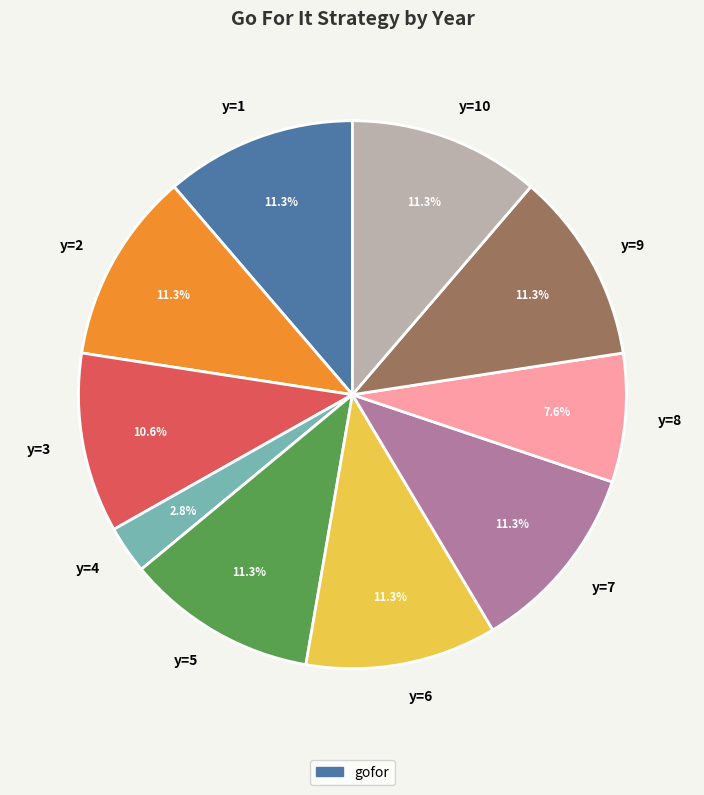

How many slices are in this pie chart?

10